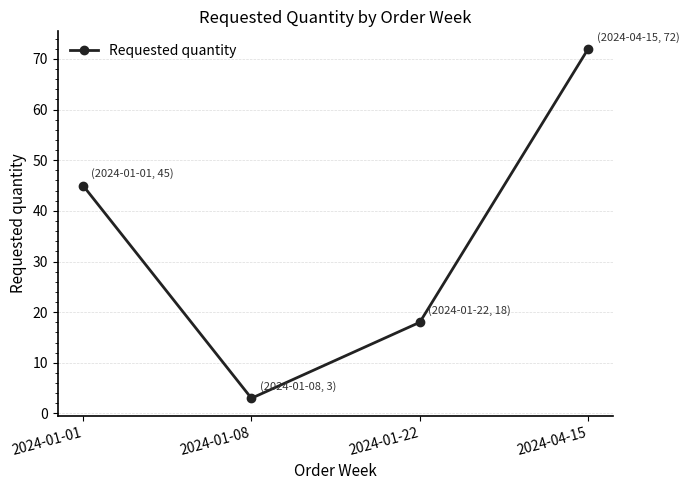

The value at 2024-04-15 is 72. True or false?

True